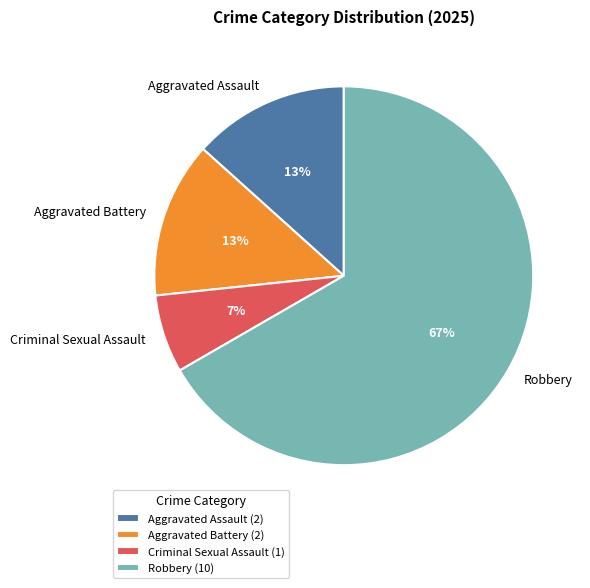

To the nearest percent, what percentage of the pie is Aggravated Battery?

13%